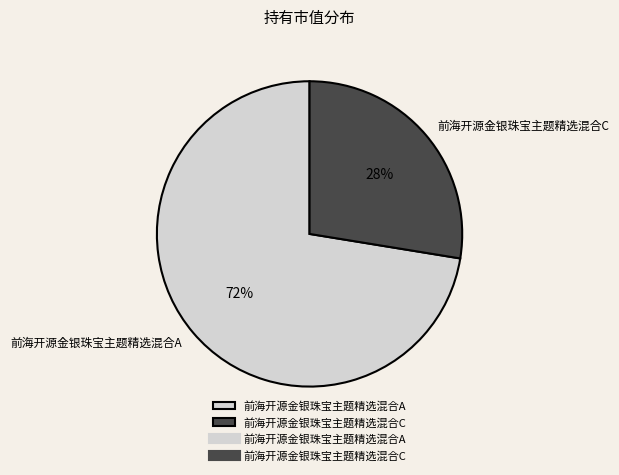

To the nearest percent, what percentage of the pie is 前海开源金银珠宝主题精选混合C?

28%